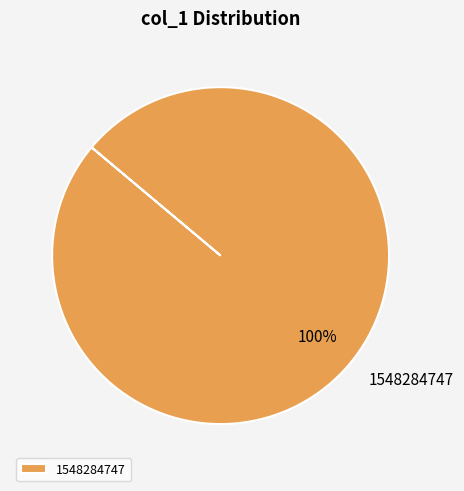

Is 1548284747 the majority of the pie?

Yes